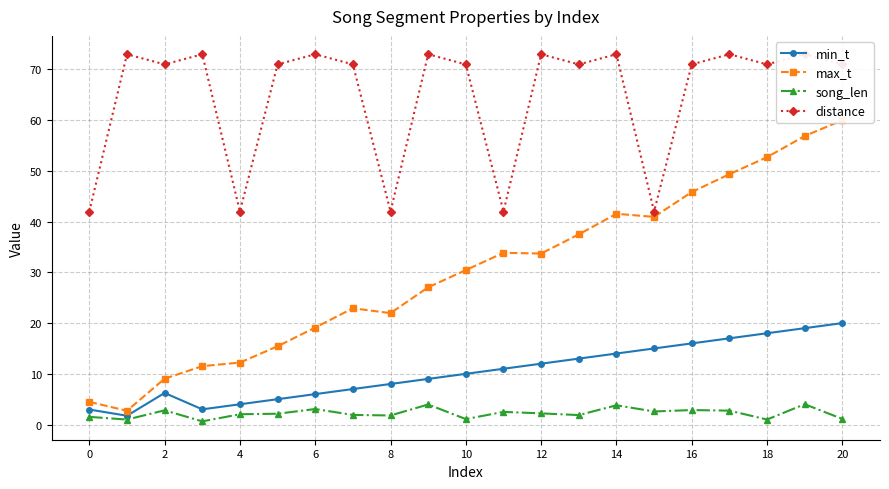

Is the value of min_t at 4 greater than the value of song_len at 20?

Yes